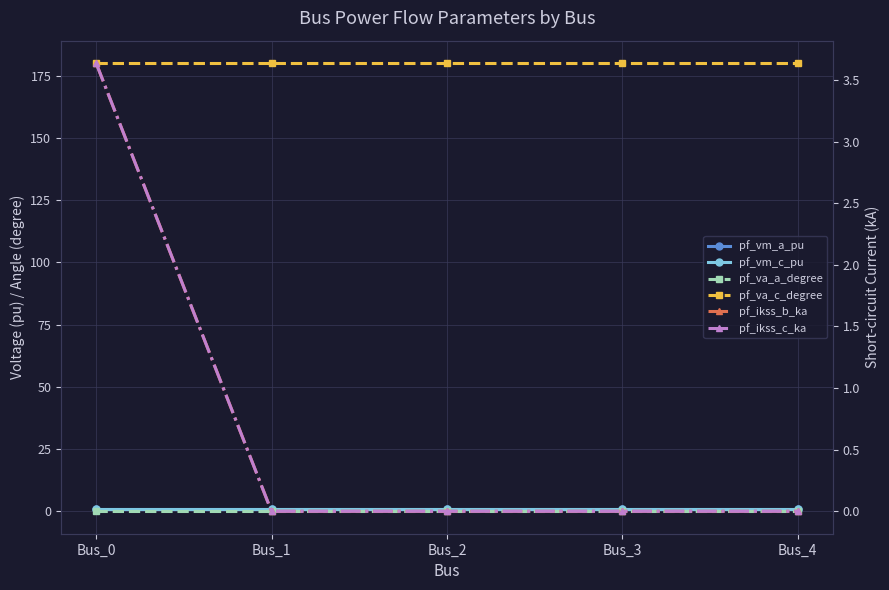

How many lines are shown in the chart?

6